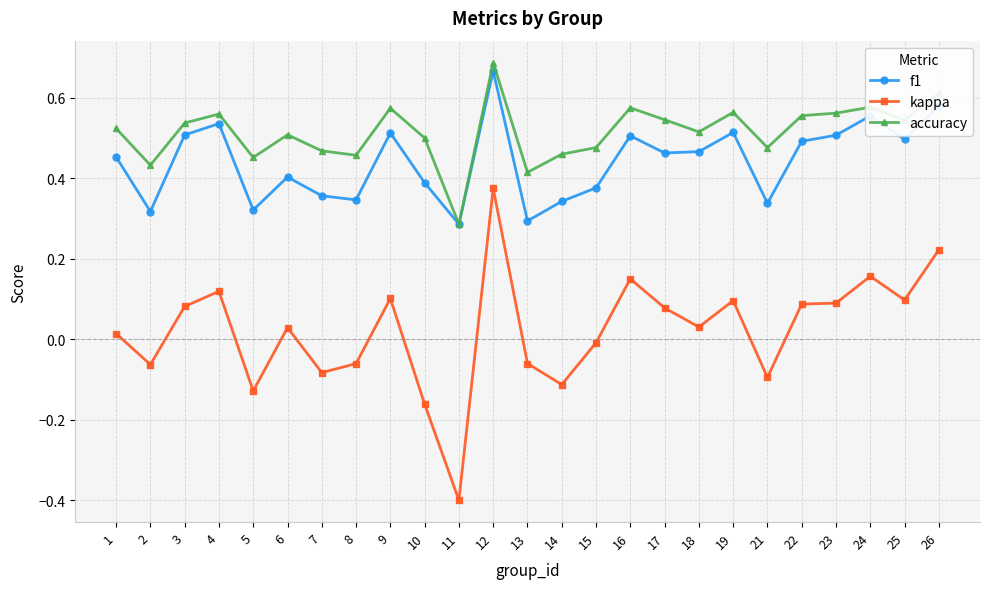

The value of accuracy at 9 is 0.6. True or false?

True